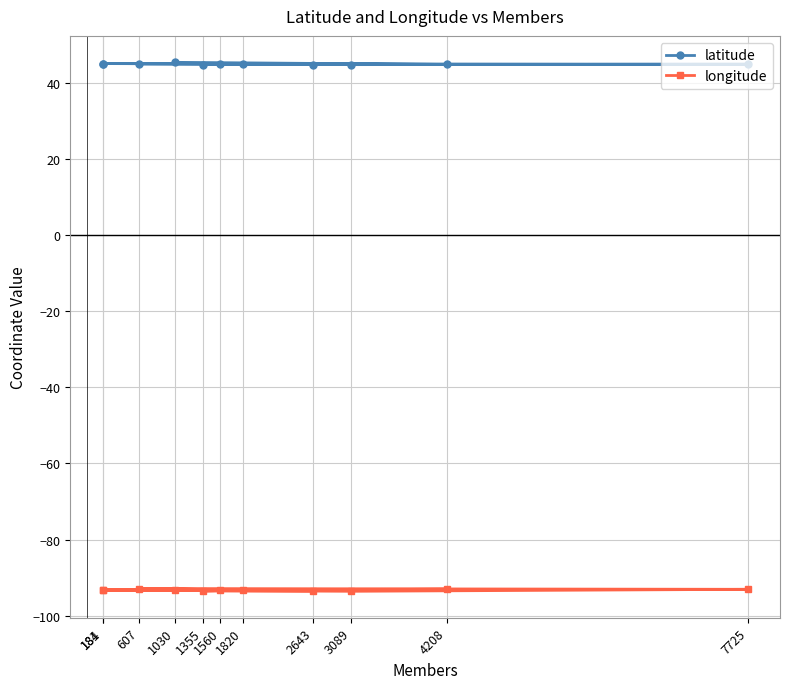

How many lines are shown in the chart?

2